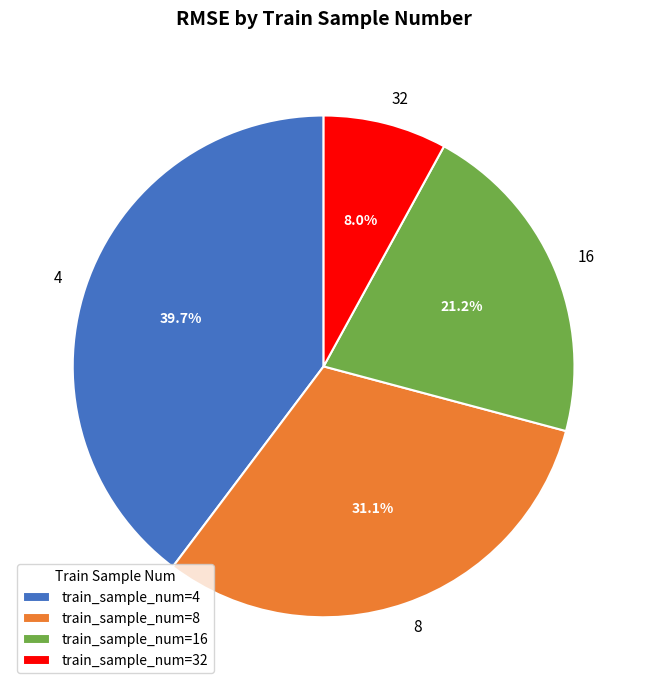

What is the total percentage of 32 and 4?

47.7%